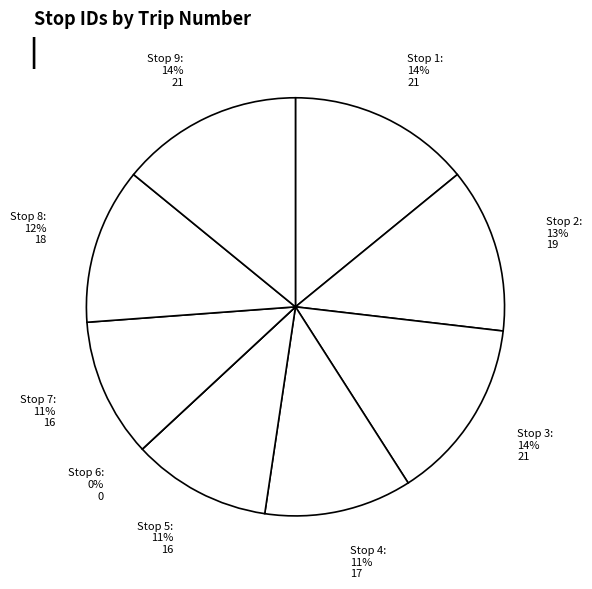

To the nearest percent, what percentage of the pie is Stop 2?

13%